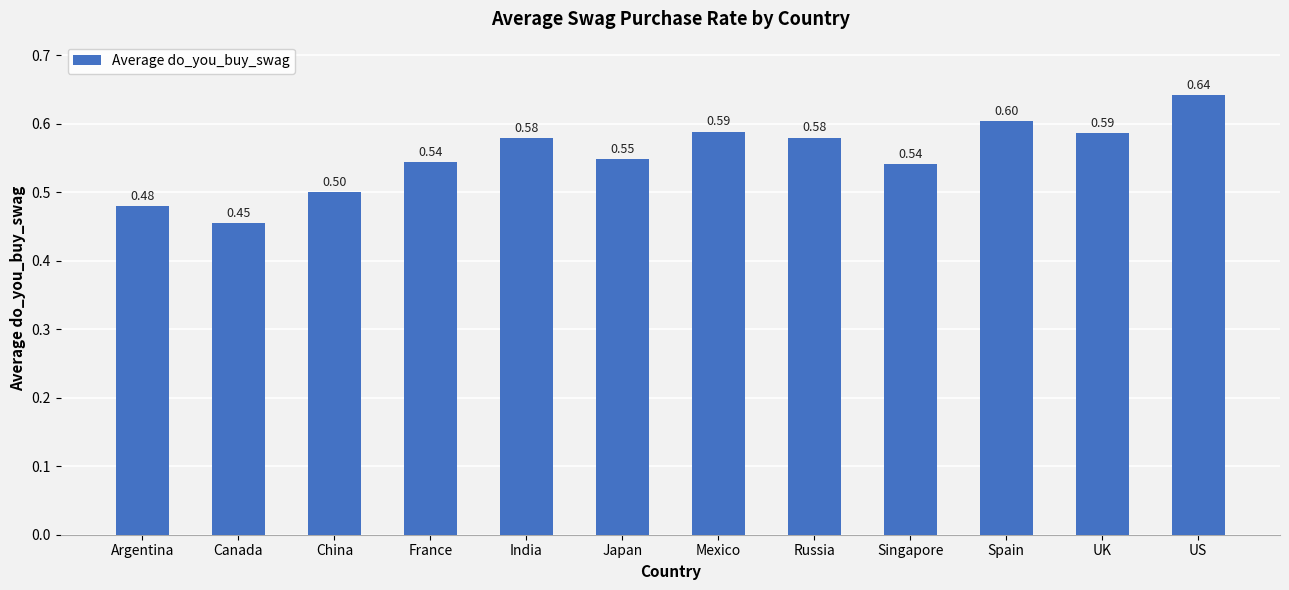

True or false: the data shows 0.2 at US.

False